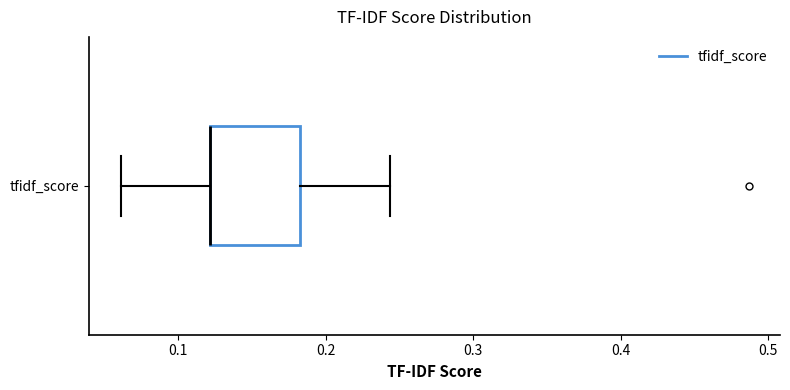

Transcribe this box plot: give where the median line is, the range the box spans, and where the two whiskers end, as read against the x-axis. The values are not printed on the chart, so give them approximately, as read against the axis.

median 0.12 (drawn on the box's left edge), box 0.12 to 0.18, whiskers 0.06 to 0.24